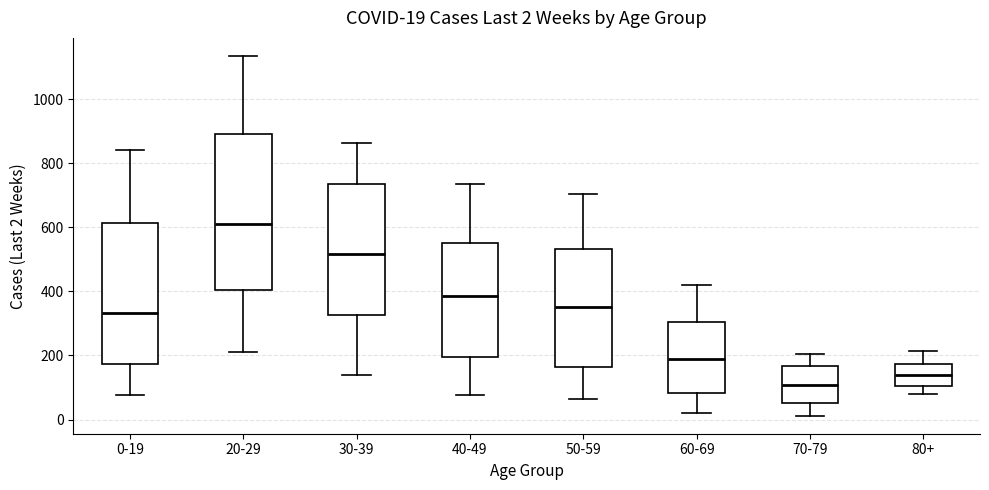

Comparing the boxes themselves (not the whiskers), which one is the tallest?

20-29